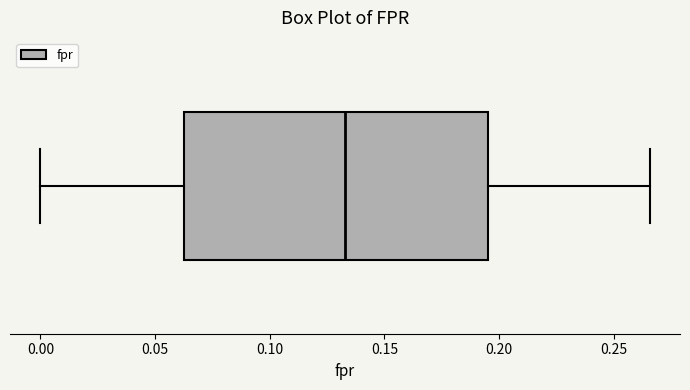

Transcribe this box plot: give where the median line is, the range the box spans, and where the two whiskers end, as read against the x-axis. The values are not printed on the chart, so give them approximately, as read against the axis.

median 0.135, box 0.065 to 0.195, whiskers 0.000 to 0.265